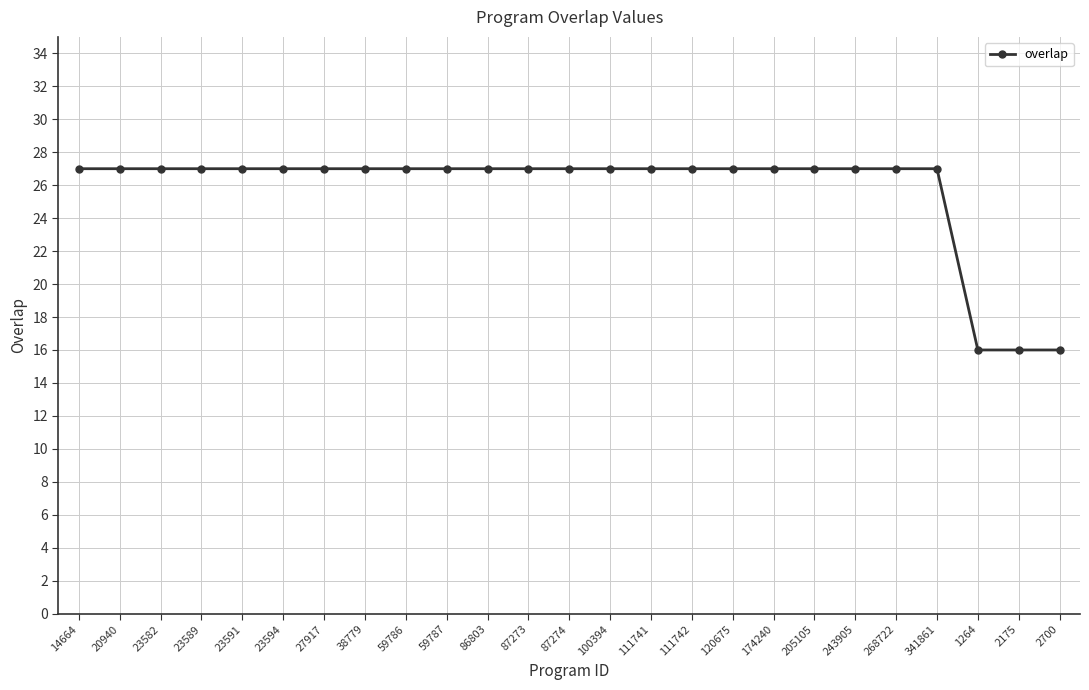

Read the value at 341861, to the nearest 5.

25